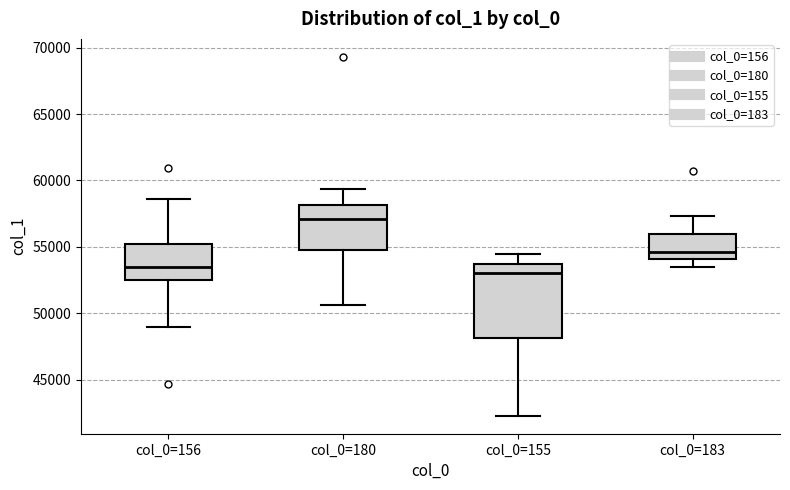

Which box is the tallest, from its lower edge to its upper edge?

col_0=155